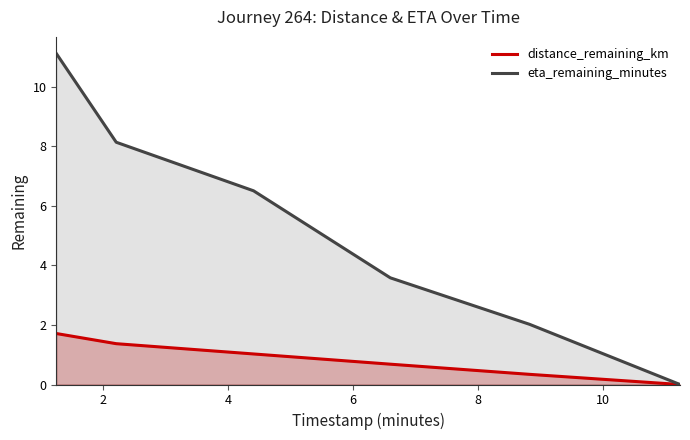

True or false: distance_remaining_km and eta_remaining_minutes cross at least once.

False